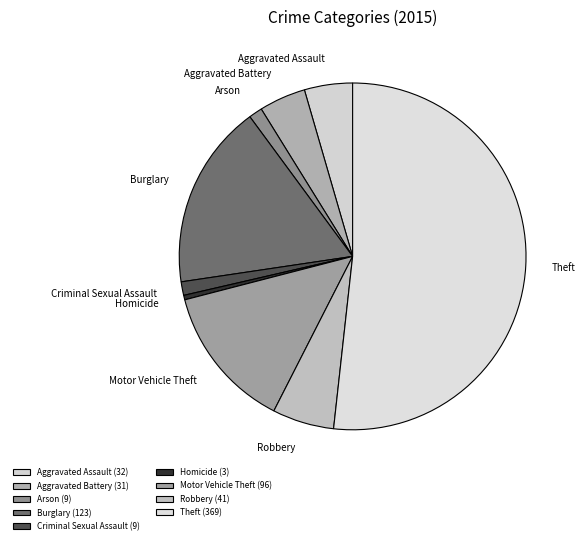

Which category has the biggest portion of the pie?

Theft